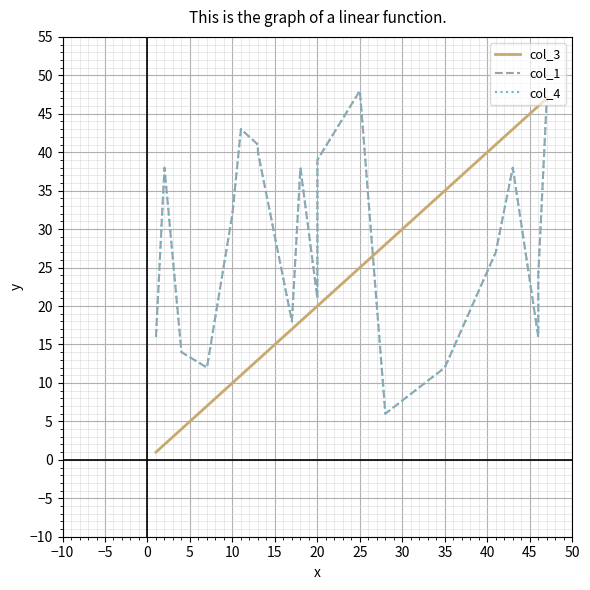

What is the minimum value for col_4?

6